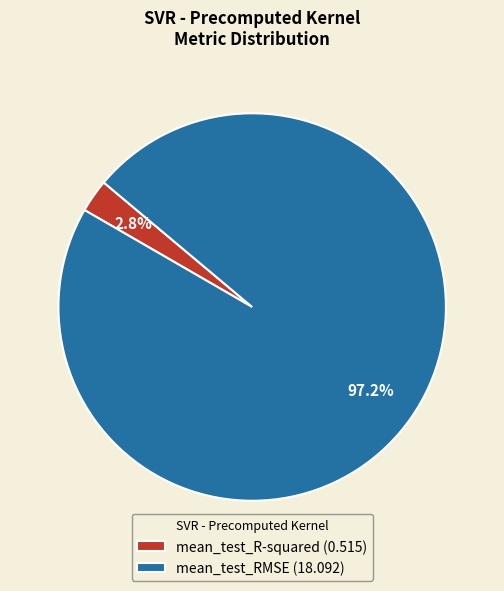

To the nearest percent, what is the average slice percentage?

50%